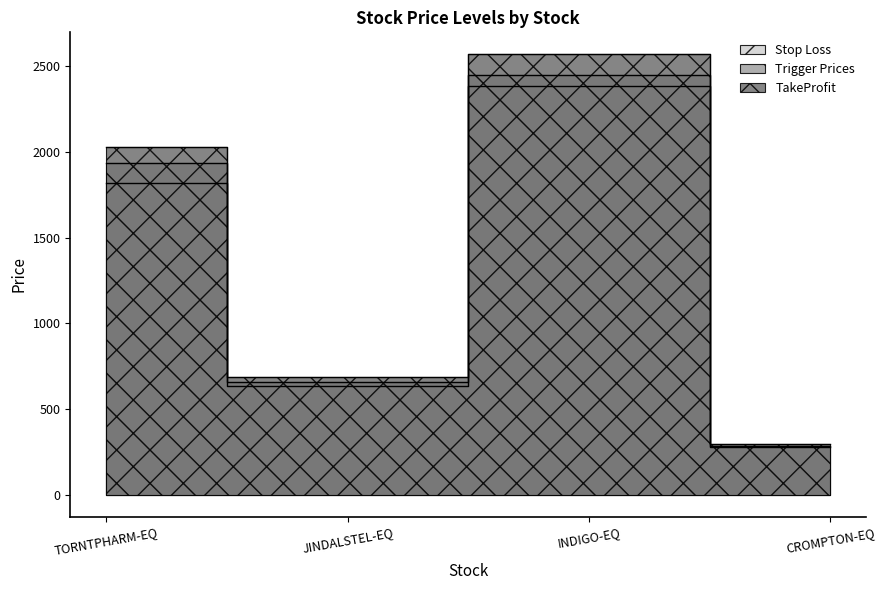

What is the total value across all series at INDIGO-EQ?

7402.8